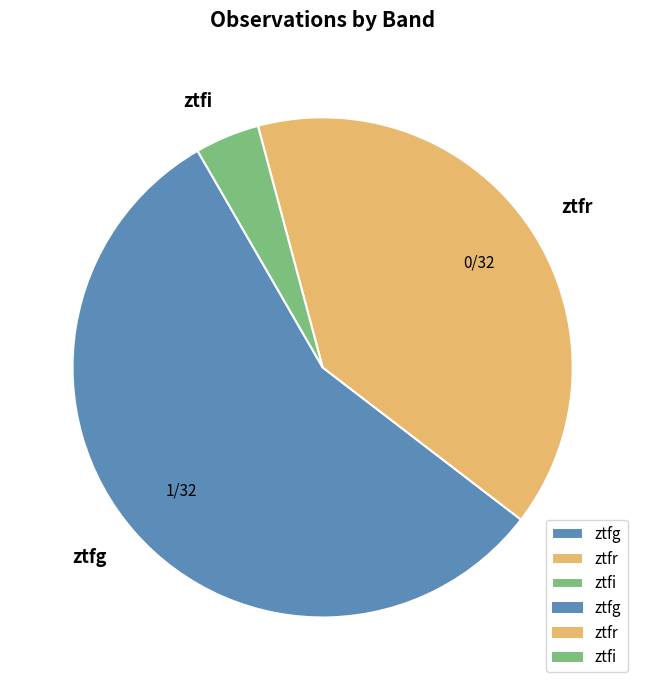

True or false: ztfg accounts for 56% of the total.

True